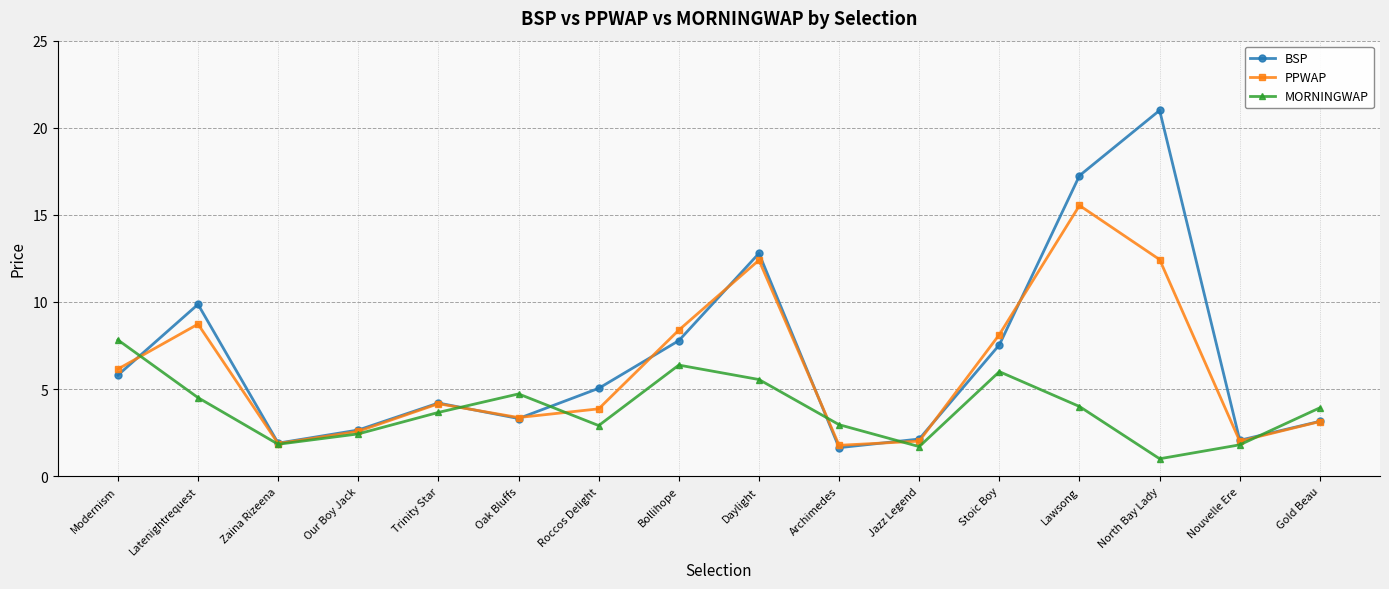

True or false: BSP has a value of 2.8 at Zaina Rizeena.

False